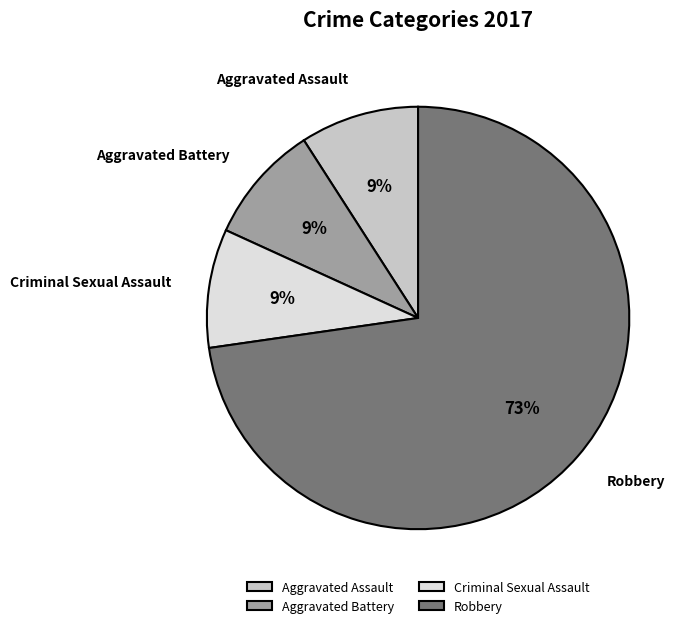

Count the number of slices in the pie.

4